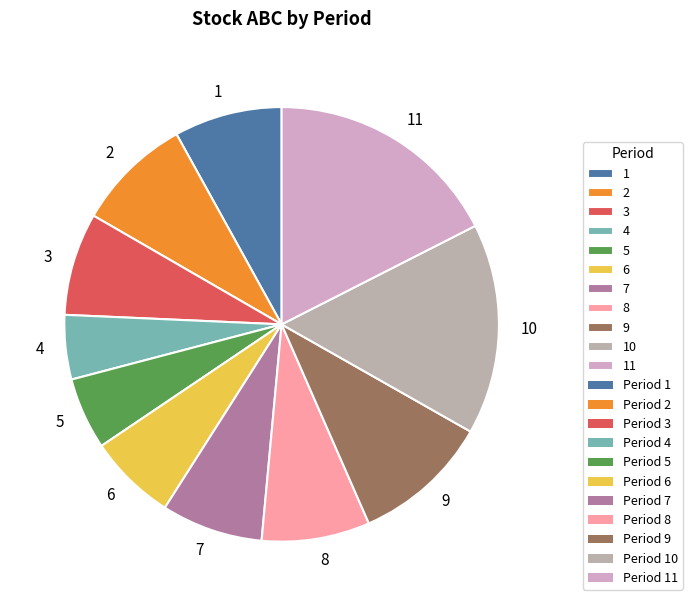

Is there a majority slice in this chart?

No